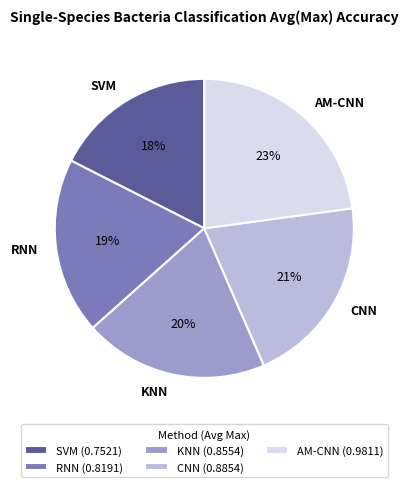

Does RNN account for over 50% of the chart?

No